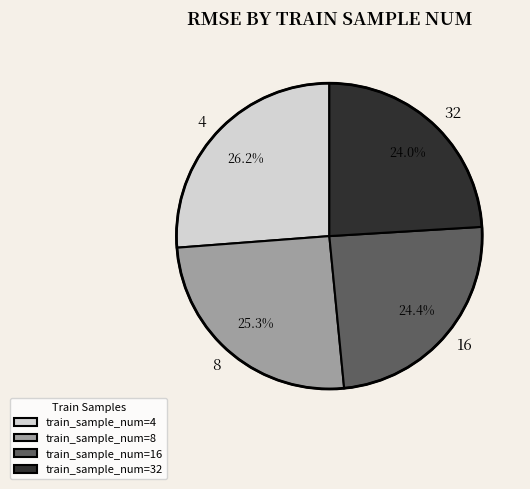

To the nearest percent, what portion does 8 represent?

25%